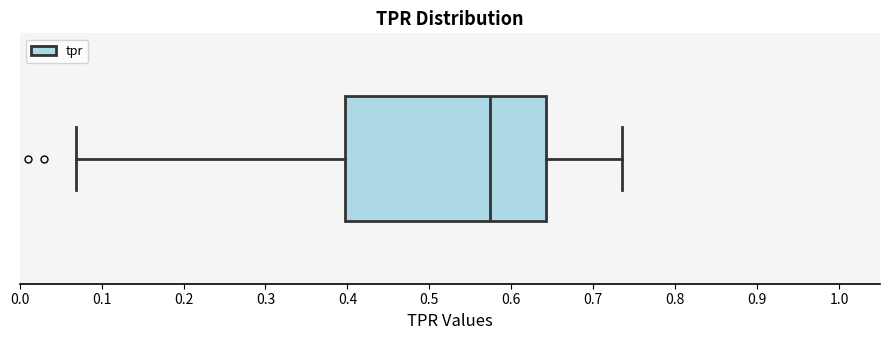

Transcribe this box plot: give where the median line is, the range the box spans, and where the two whiskers end, as read against the x-axis. The values are not printed on the chart, so give them approximately, as read against the axis.

median 0.57, box 0.40 to 0.64, whiskers 0.07 to 0.74